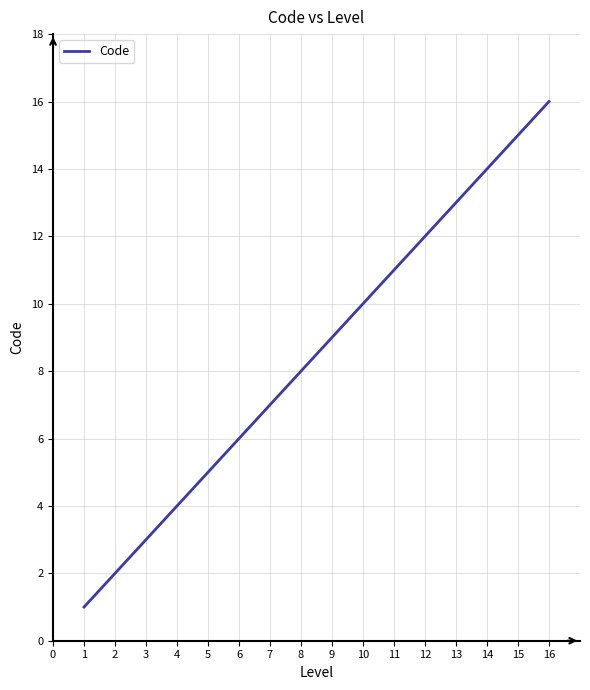

Approximately how many times larger is the value at 11 compared to 12?

0.9